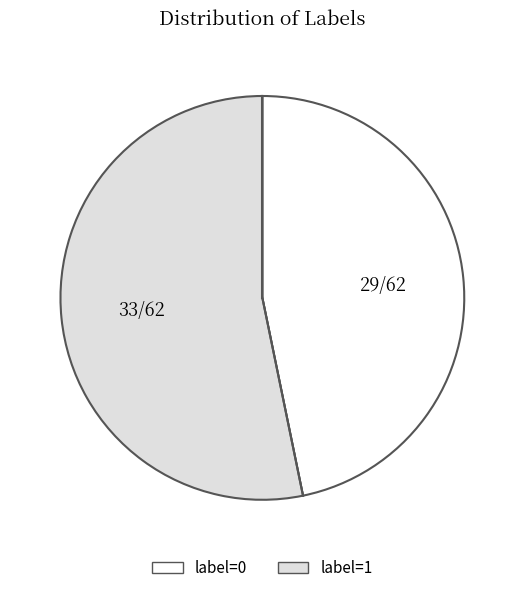

Which has a higher value, label=0 or label=1?

label=1